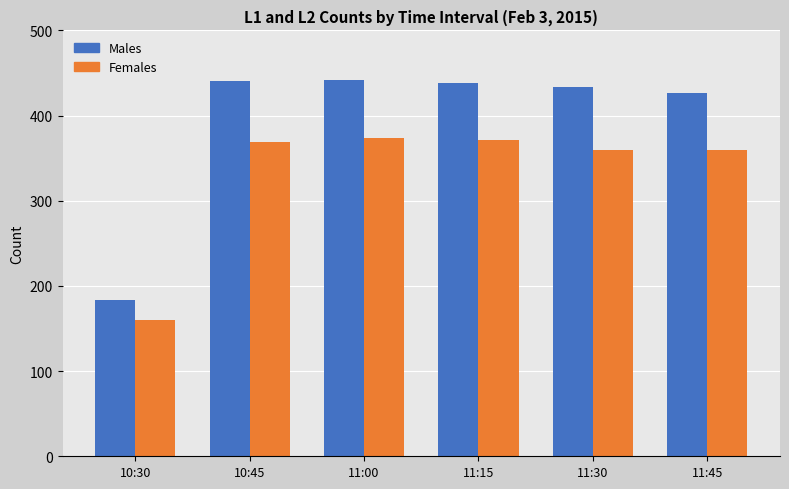

What is the sum of all Females values?

1992